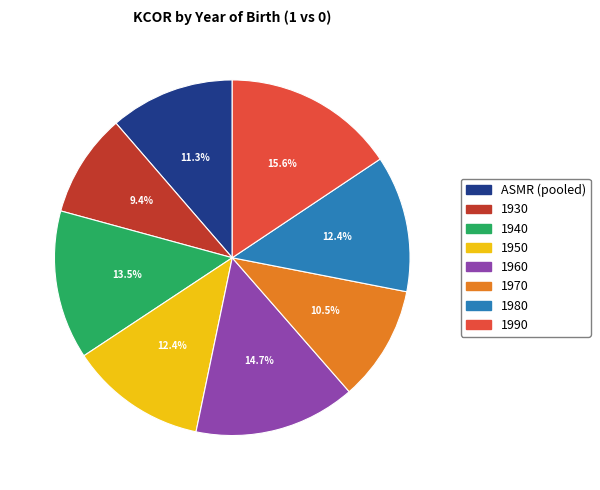

Which category has the biggest portion of the pie?

1990